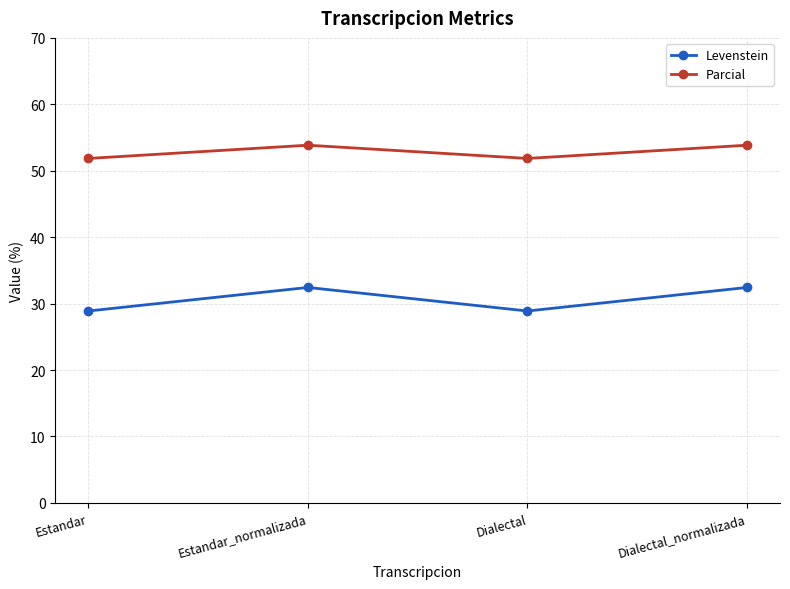

What is the approximate value of Parcial at Dialectal?

51.9